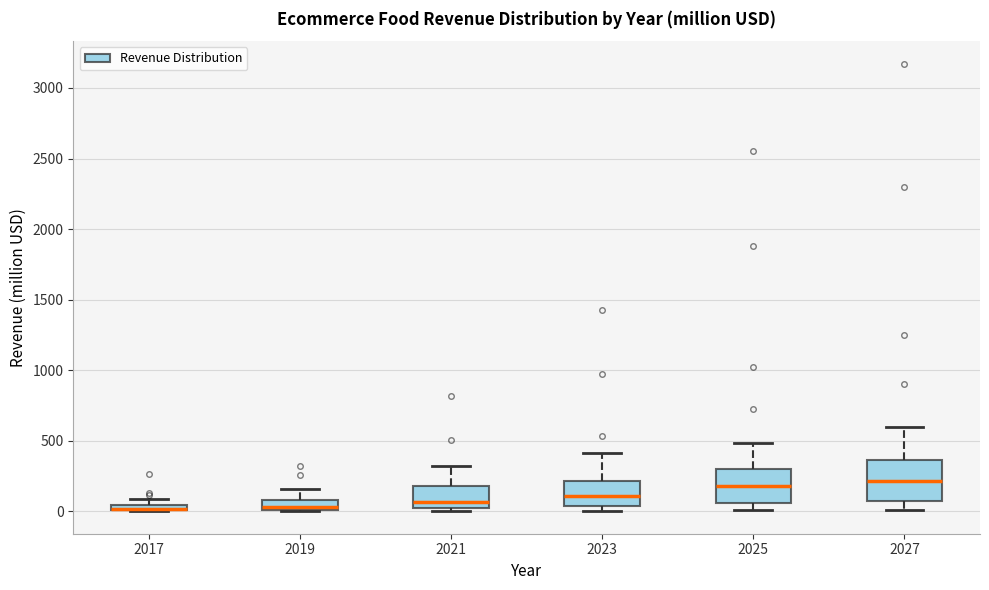

Where is the lower edge of the box at x = 2027 on the y-axis? The values are not printed on the chart, so give them approximately, as read against the axis.

50